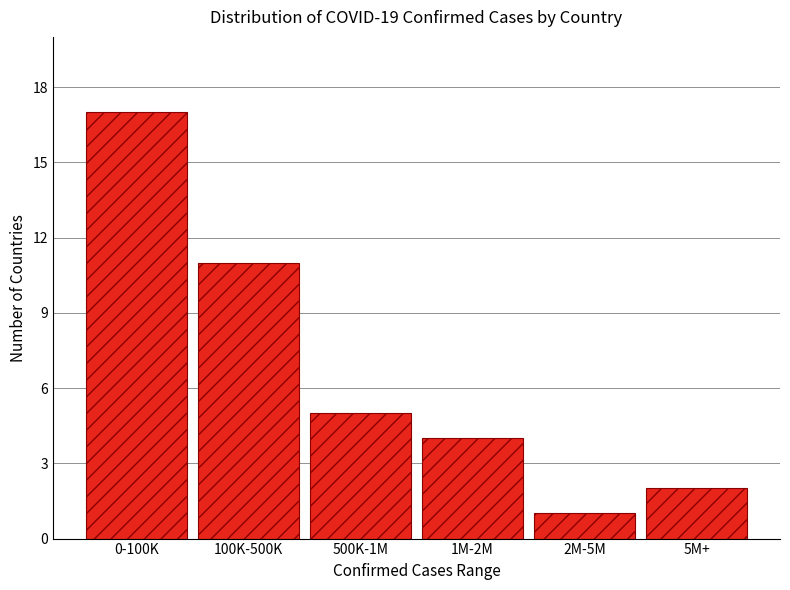

Reading left to right, what are all the values shown in this chart?

0-100K=17	100K-500K=11	500K-1M=5	1M-2M=4	2M-5M=1	5M+=2